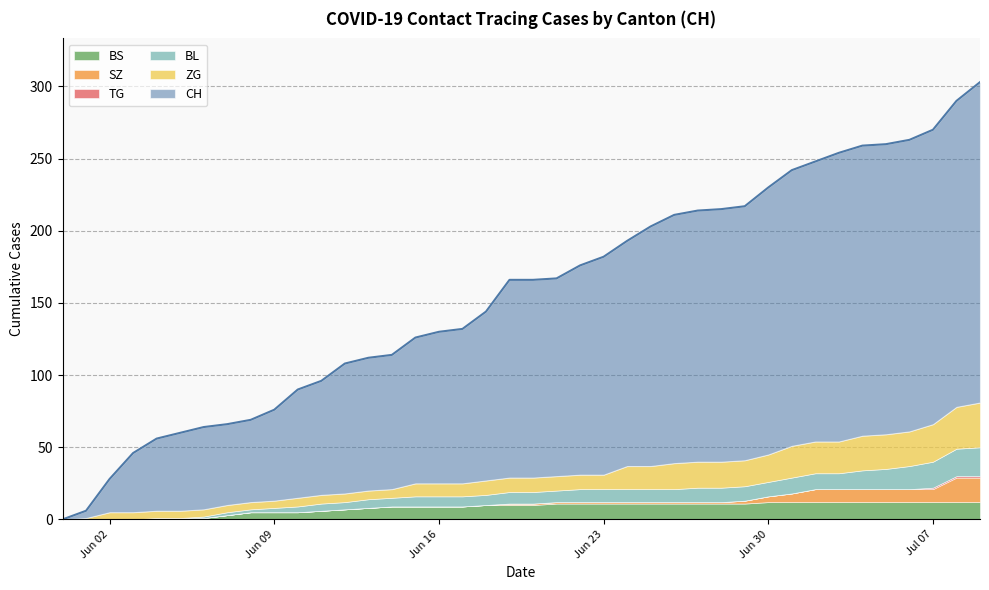

What is the difference between the highest and lowest values at 2020-06-27?

214